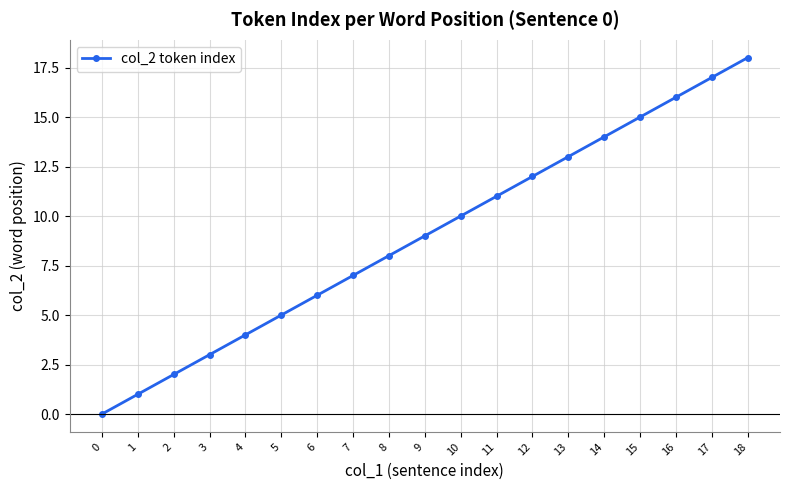

List the labels in order of value, smallest first.

0, 1, 2, 3, 4, 5, 6, 7, 8, 9, 10, 11, 12, 13, 14, 15, 16, 17, 18